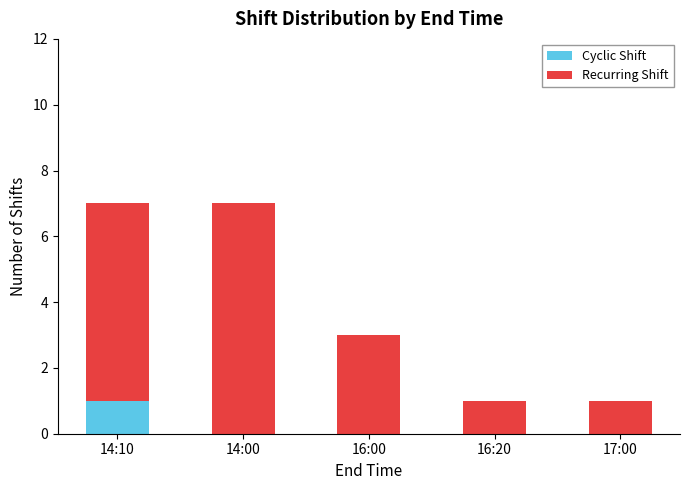

At which label does Cyclic Shift reach its peak?

14:10